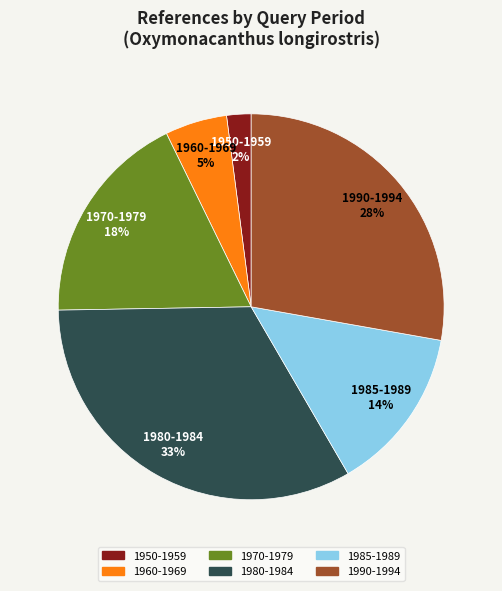

To the nearest percent, what percentage of the pie is 1985-1989?

14%